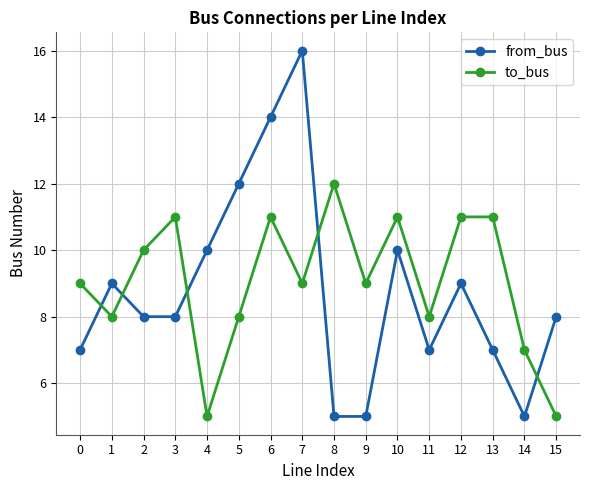

Which series changed the most between 8 and 15?

to_bus